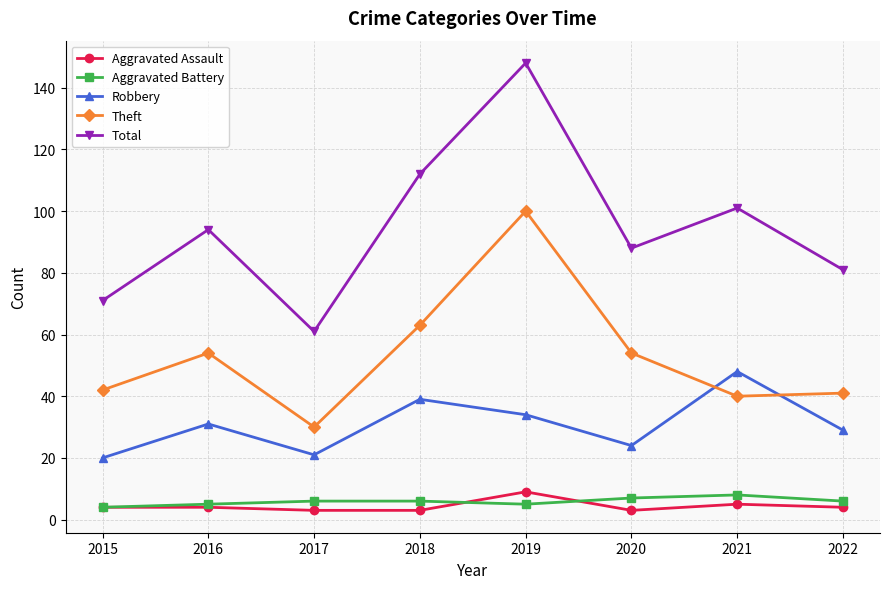

True or false: Aggravated Assault has a value of 4 at 2016.

True